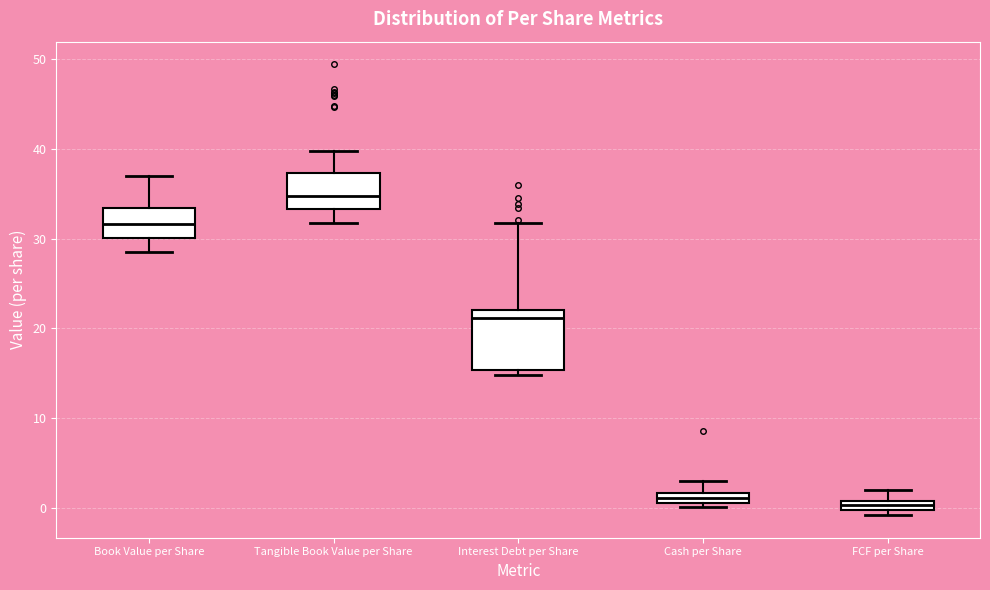

Which box is the tallest, from its lower edge to its upper edge?

Interest Debt per Share